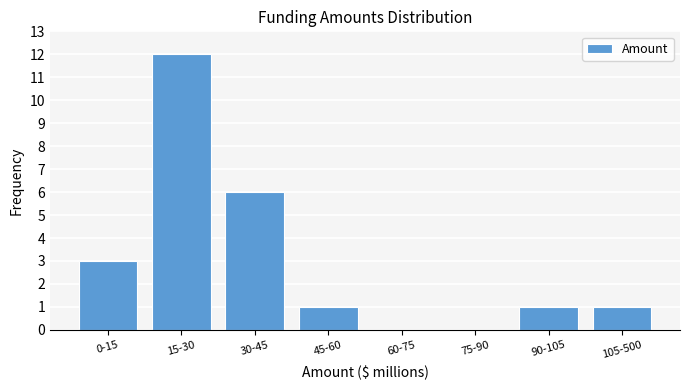

Reading right to left, list all the values displayed in this chart.

105-500=1	90-105=1	75-90=0	60-75=0	45-60=1	30-45=6	15-30=12	0-15=3